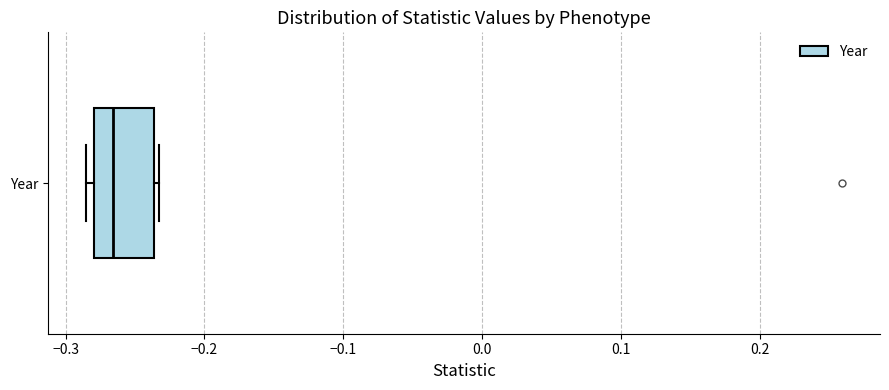

Transcribe this box plot: give where the median line is, the range the box spans, and where the two whiskers end, as read against the x-axis. The values are not printed on the chart, so give them approximately, as read against the axis.

median -0.27, box -0.28 to -0.24, whiskers -0.29 to -0.23